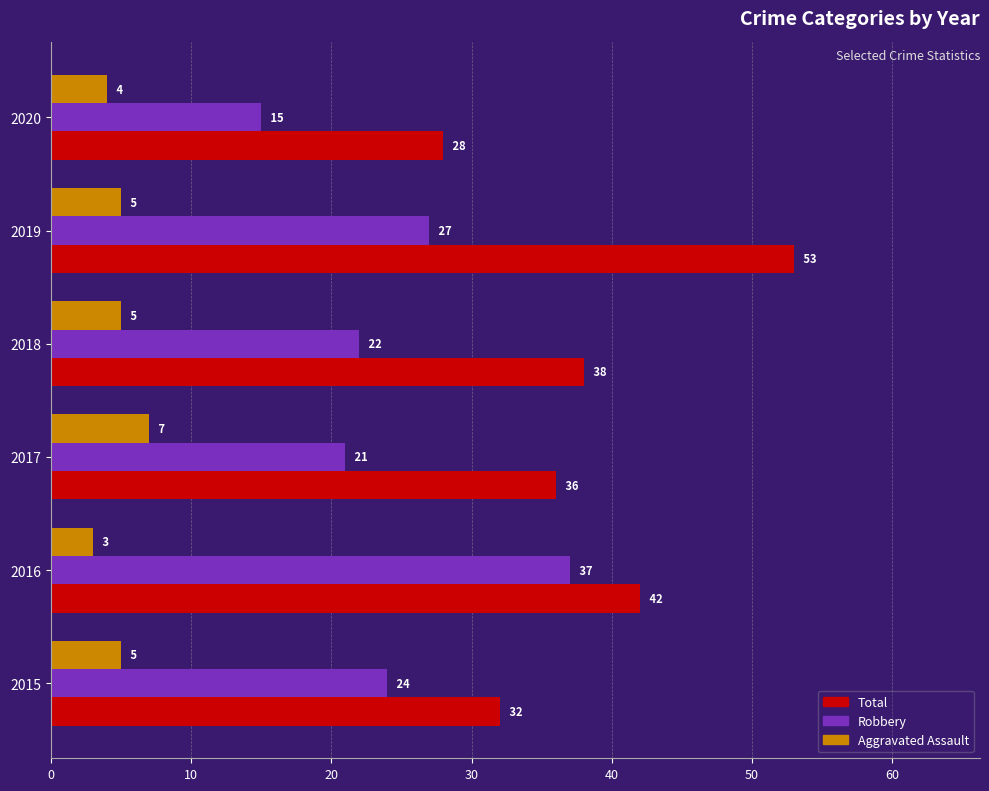

What is the spread (max minus min) of values at 2018?

33